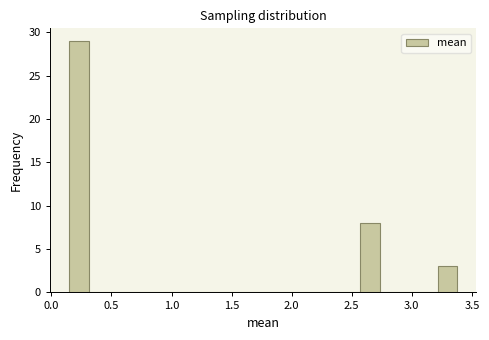

Around what value on the x-axis is the tallest bar? Give the approximate position of its centre, as read against the axis.

0.25